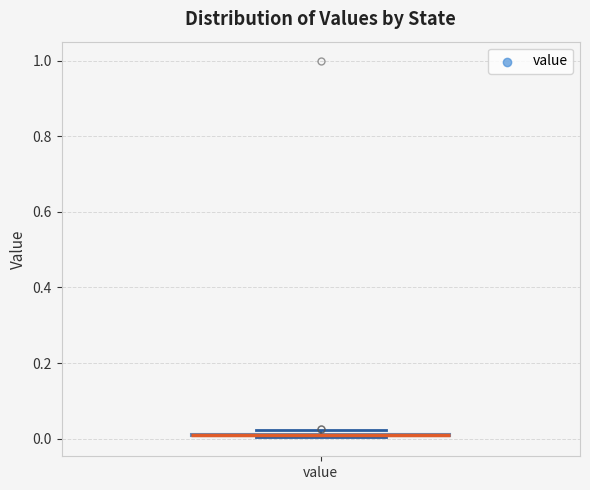

Where is the upper edge of the box for value on the y-axis? The values are not printed on the chart, so give them approximately, as read against the axis.

0.02